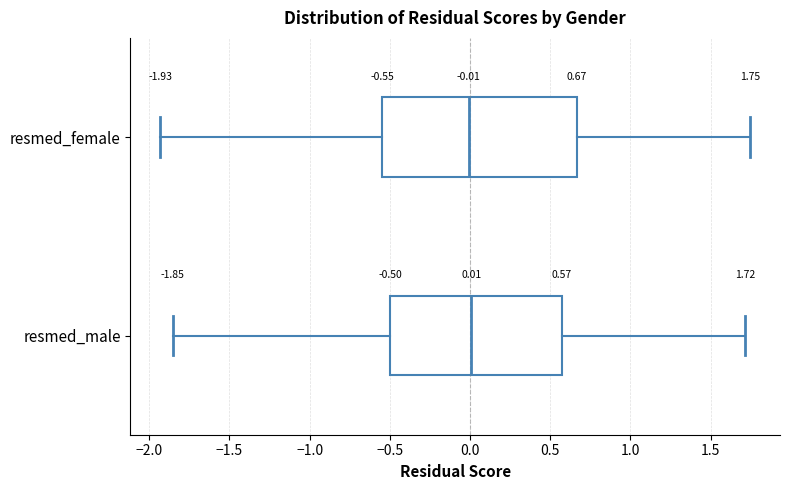

Comparing the boxes themselves (not the whiskers), which one is the widest?

resmed_female